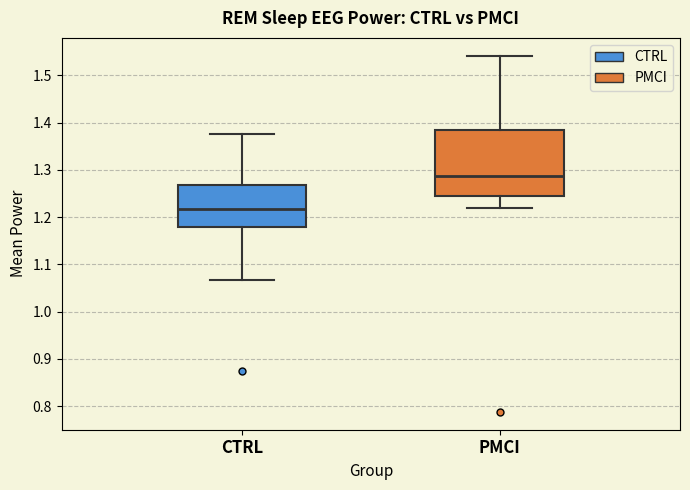

Which box has the lowest median line?

CTRL